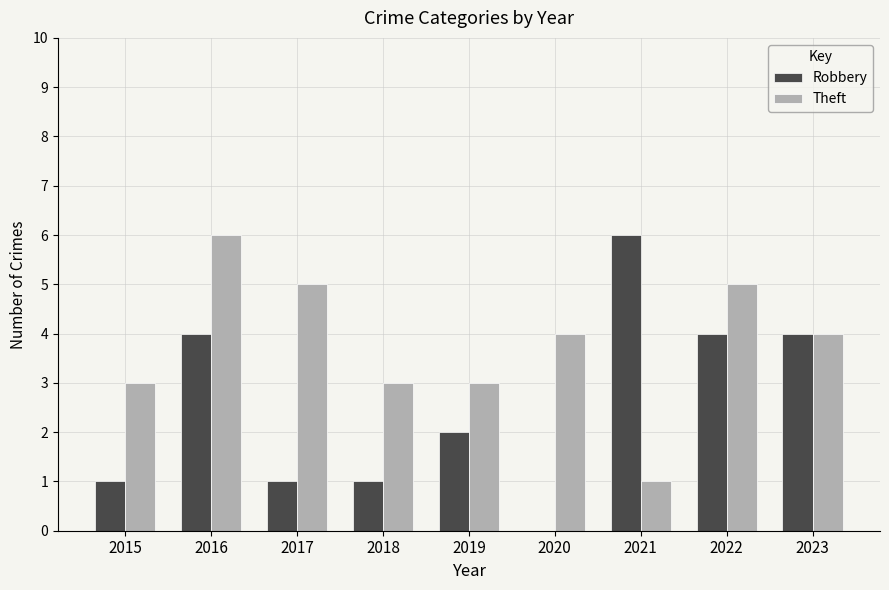

Are the bars horizontal?

No